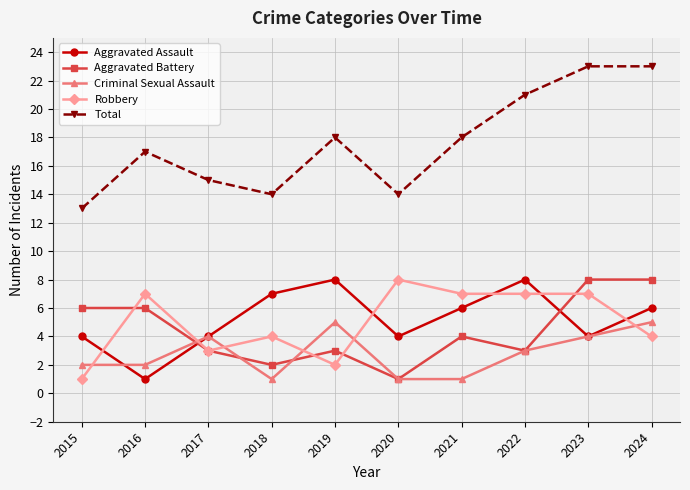

What is the sum of all Criminal Sexual Assault values?

28